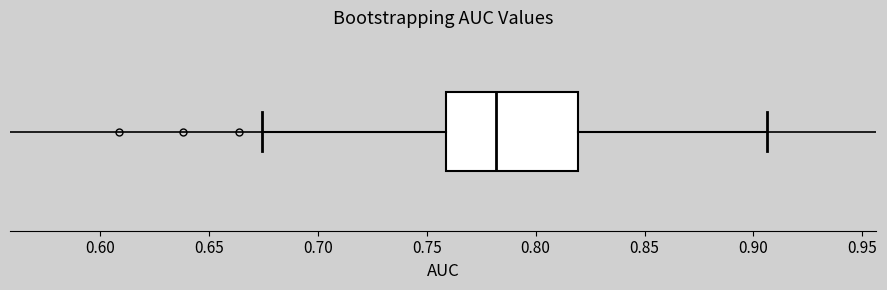

Where is the right edge of the box on the x-axis? The values are not printed on the chart, so give them approximately, as read against the axis.

0.820